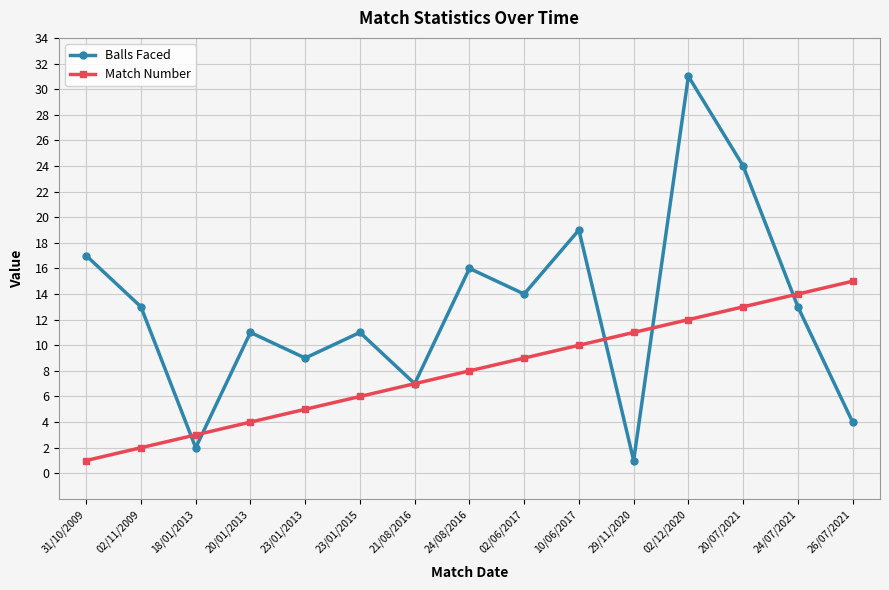

Which series changed the most between 23/01/2015 and 20/07/2021?

Balls Faced